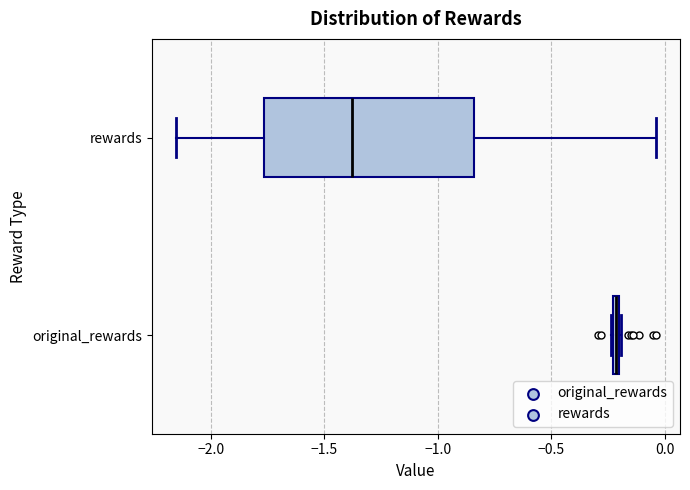

Which box has the furthest to the right median line?

original_rewards